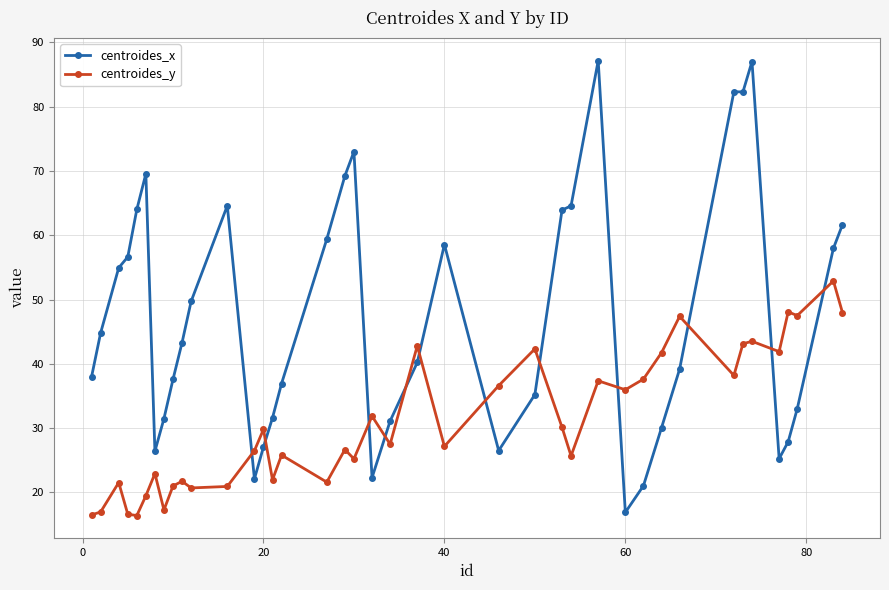

What is the difference between the maximum and minimum values in the centroides_x series?

70.2